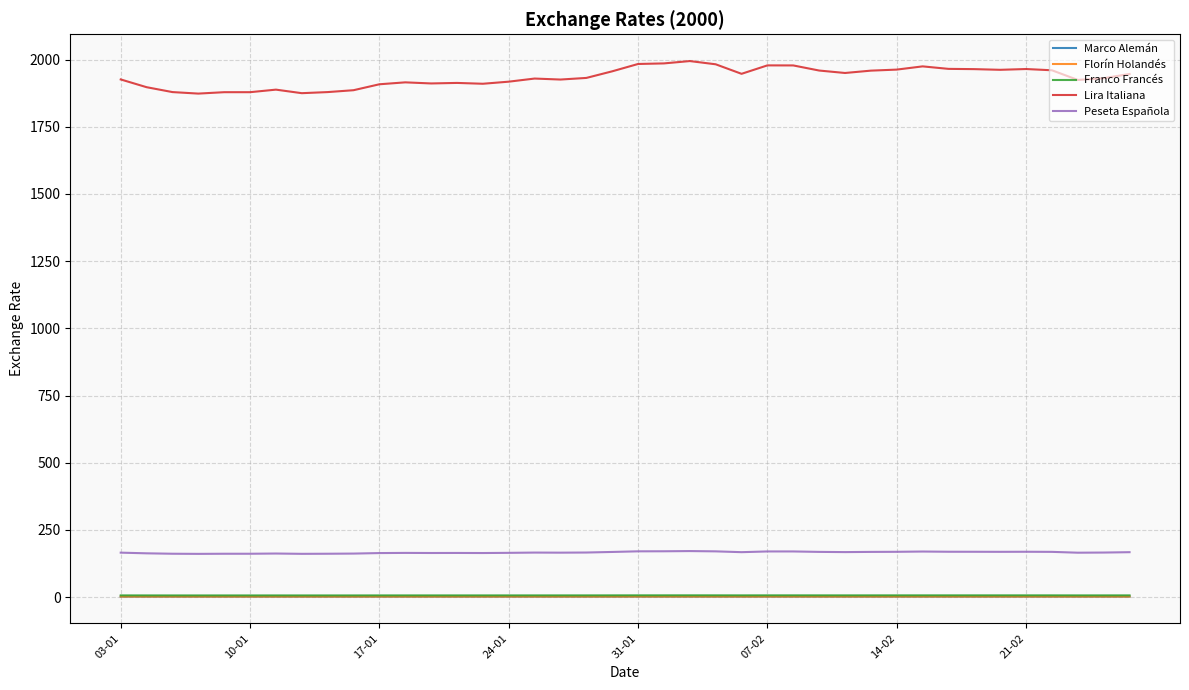

True or false: Florín Holandés and Peseta Española intersect in this chart.

False